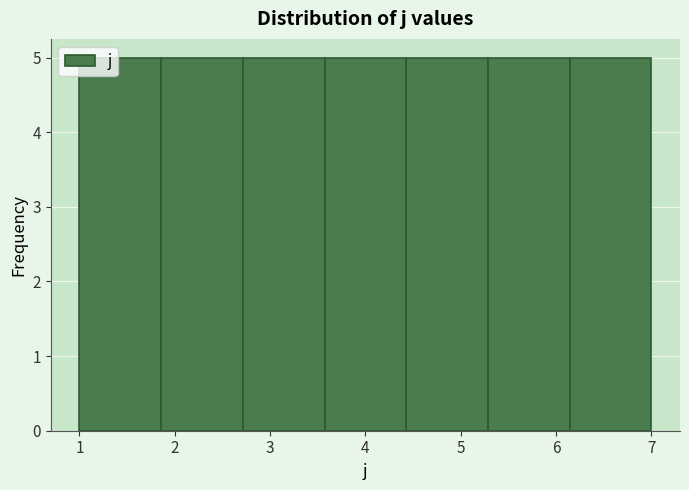

Reading left to right, transcribe this chart: for each bar, give the range it covers on the x-axis and its height. Neither the bar edges nor the heights are printed on the chart, so give them approximately, as read against the axes.

1.0 to 1.9: 5
1.9 to 2.7: 5
2.7 to 3.6: 5
3.6 to 4.4: 5
4.4 to 5.3: 5
5.3 to 6.1: 5
6.1 to 7.0: 5